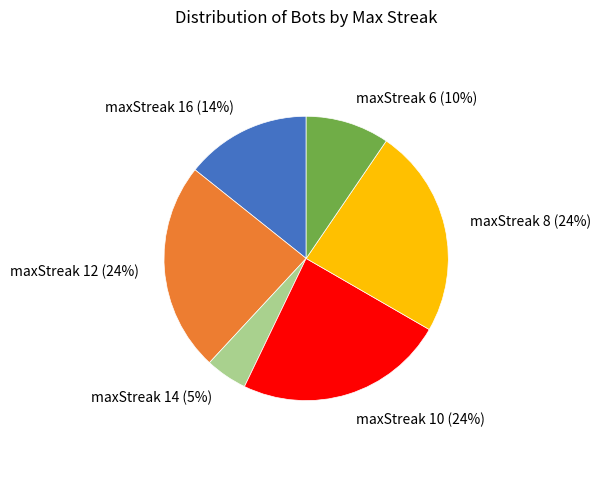

To the nearest percent, what is the difference between the largest and smallest slice percentages?

19%